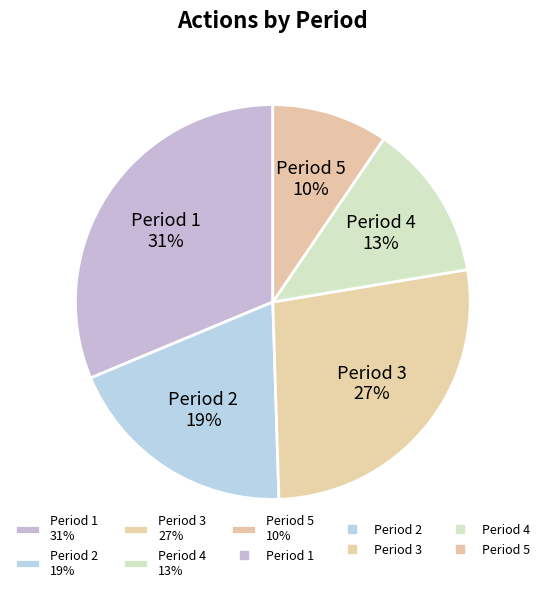

Approximately how many times larger is the value at Period 5 10% compared to Period 2 19%?

0.5